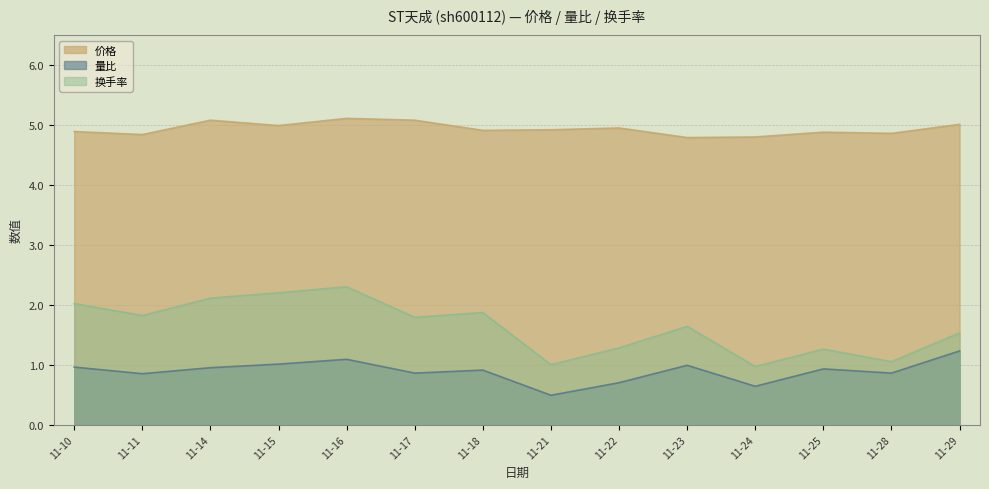

List the series in order of their overall mean, lowest first.

量比, 换手率, 价格